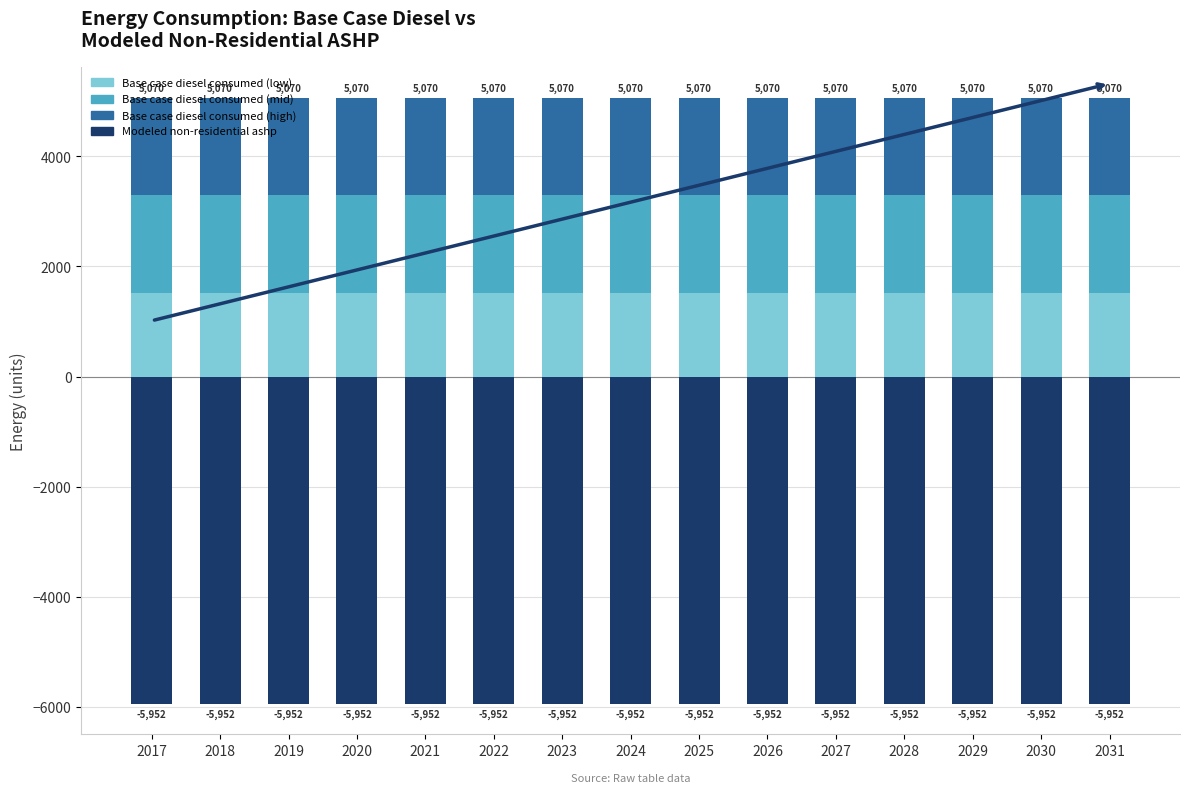

At which label is Base case diesel consumed (Layer 3) closest to 1774?

2017